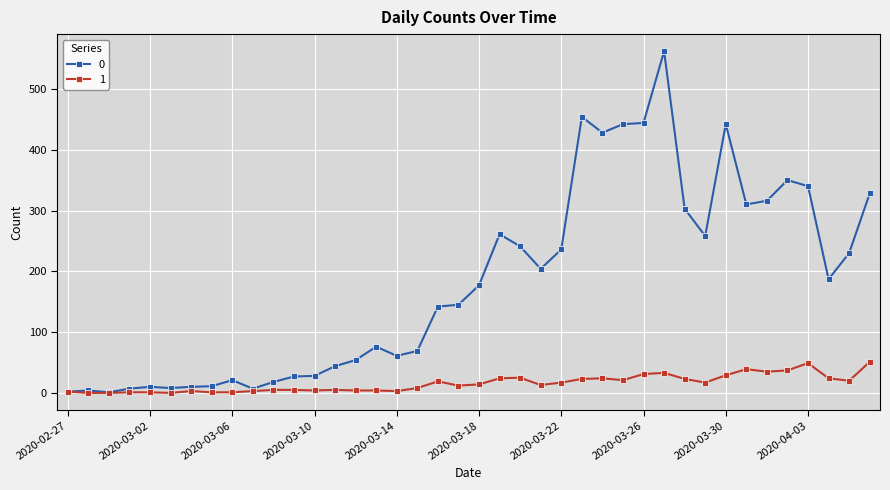

True or false: 1 has more than 2 interior local peaks.

True